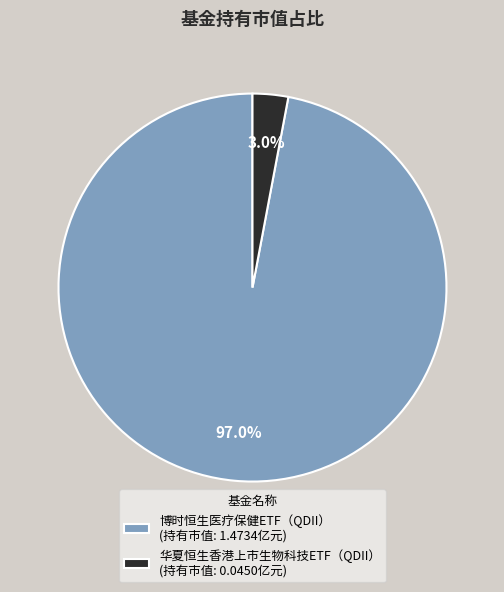

Is it true that 博时恒生医疗保健ETF（QDII） is 97% of the pie?

True